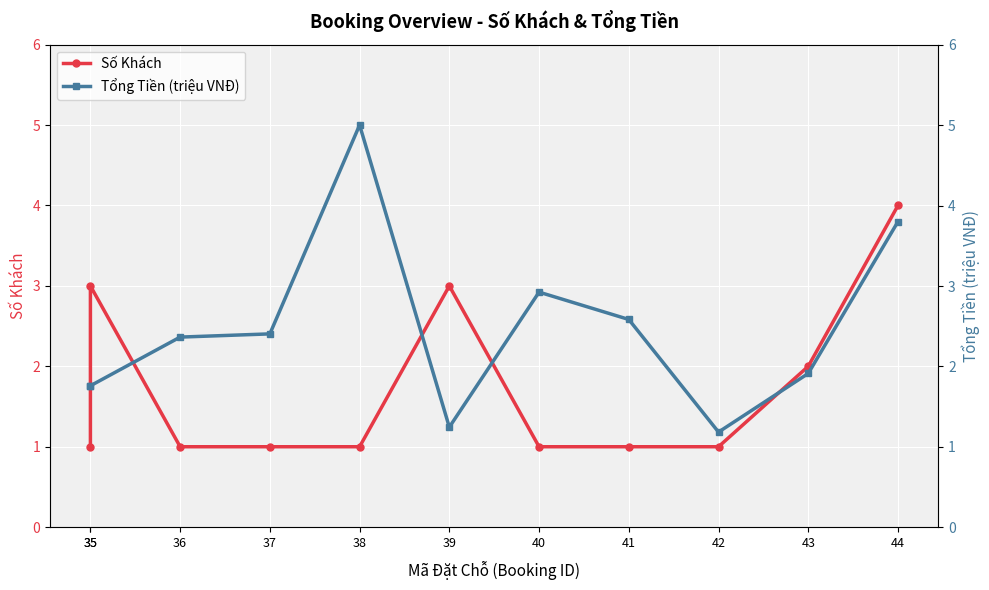

Which series has the widest spread of values?

Tổng Tiền (triệu VNĐ)